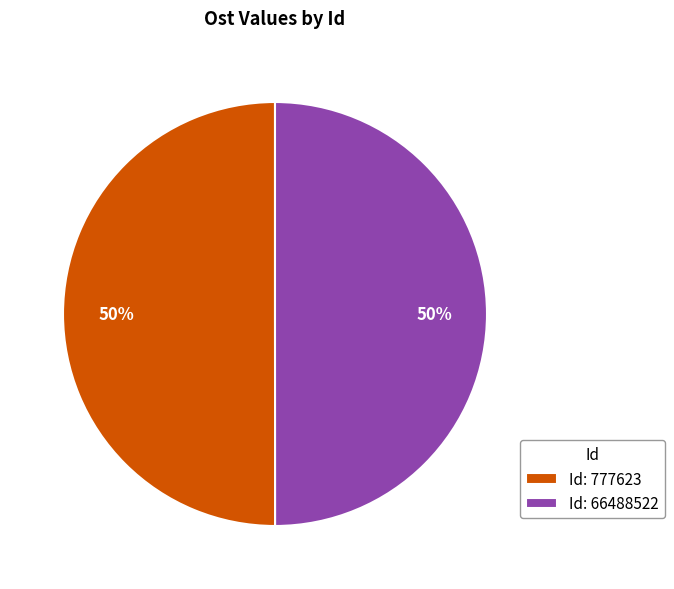

What is the ratio of the value at Id: 66488522 to the value at Id: 777623?

1.0